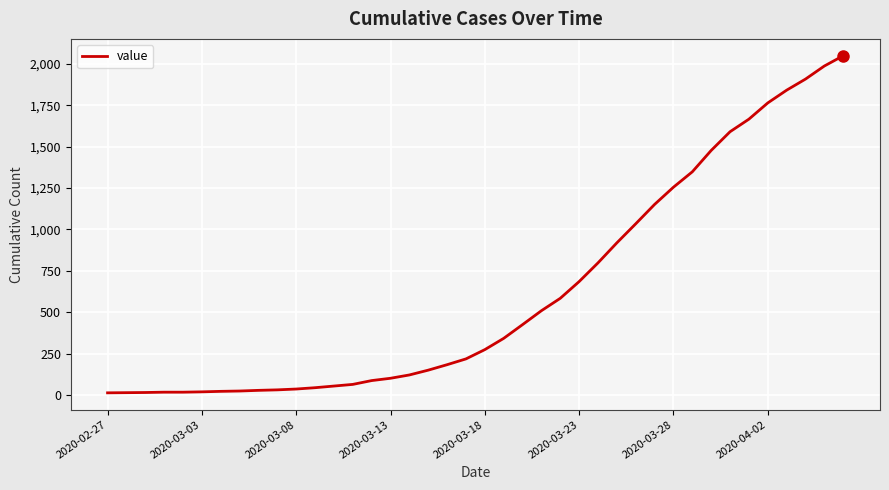

What is the greatest value displayed?

2049